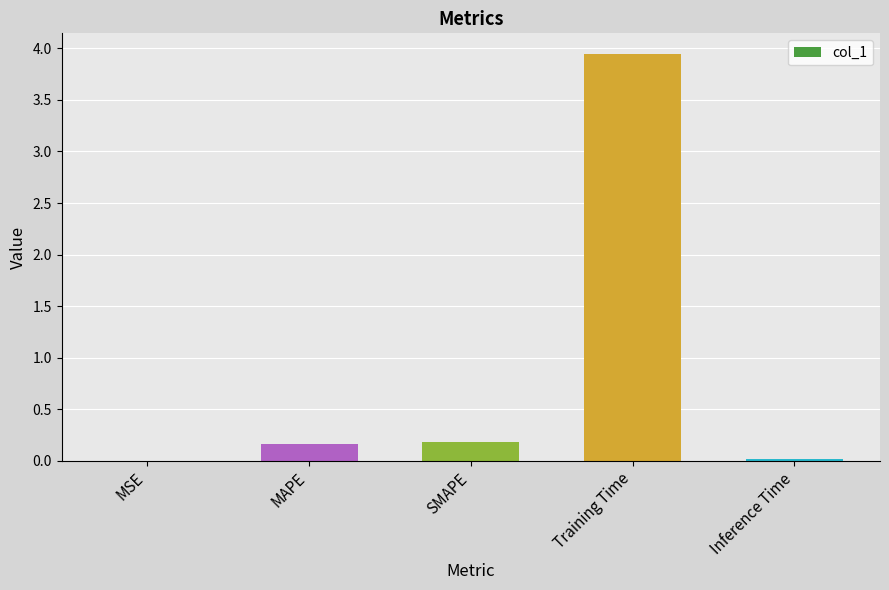

Which label corresponds to the largest value in the chart?

Training Time